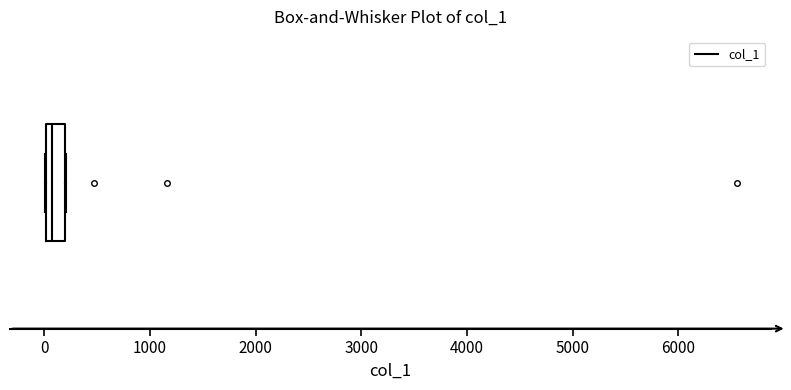

Read this box plot against the x-axis: the position of the median line, the range covered by the box, and the ends of both whiskers. The values are not printed on the chart, so give them approximately, as read against the axis.

median 100, box 0 to 200, whiskers 0 to 200